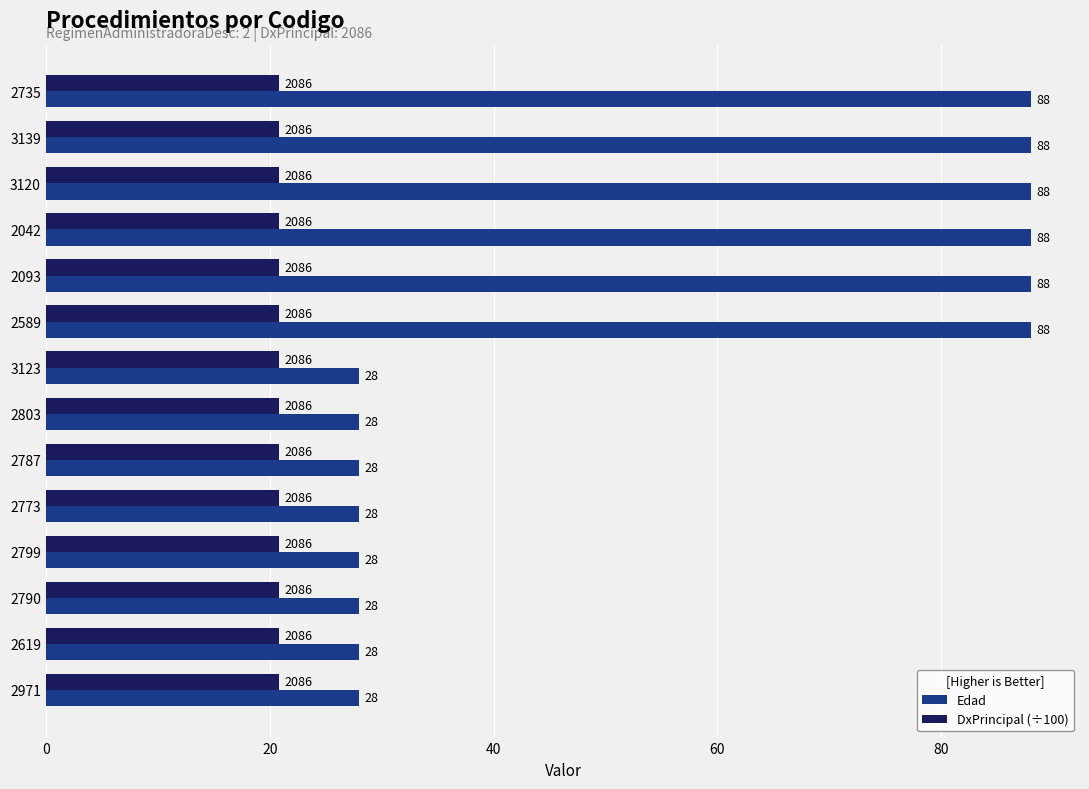

The value of Edad at 2093 is 48.0. True or false?

False